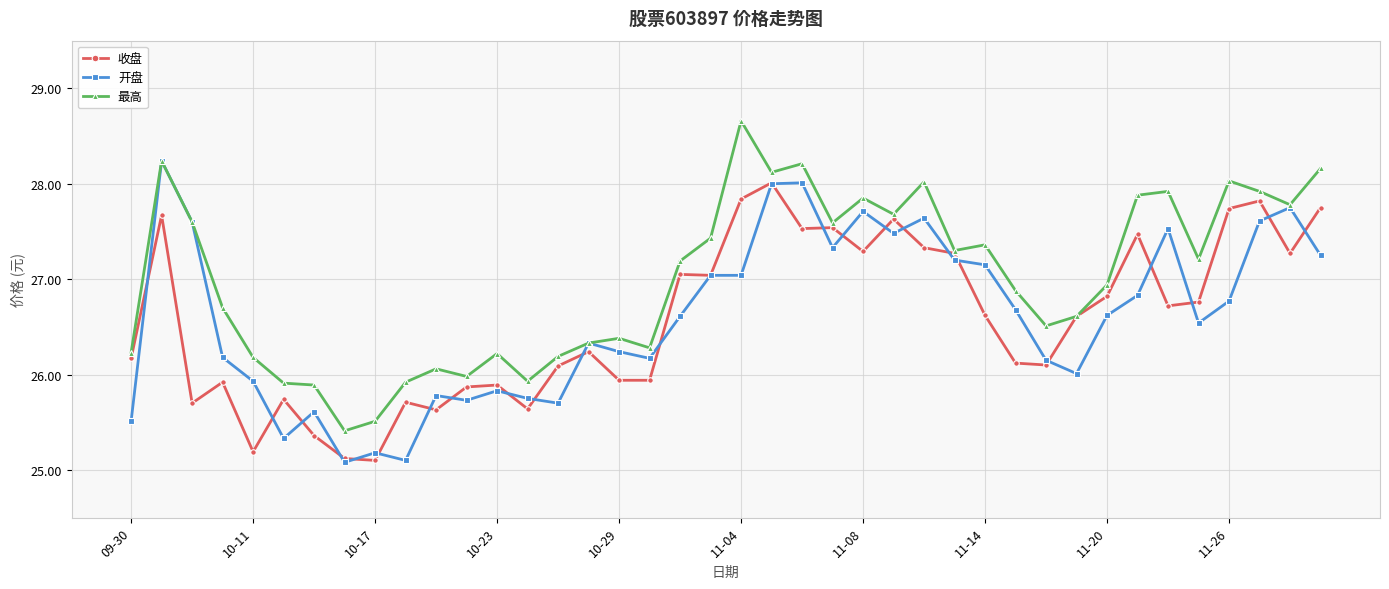

Count the number of data series in this chart.

3